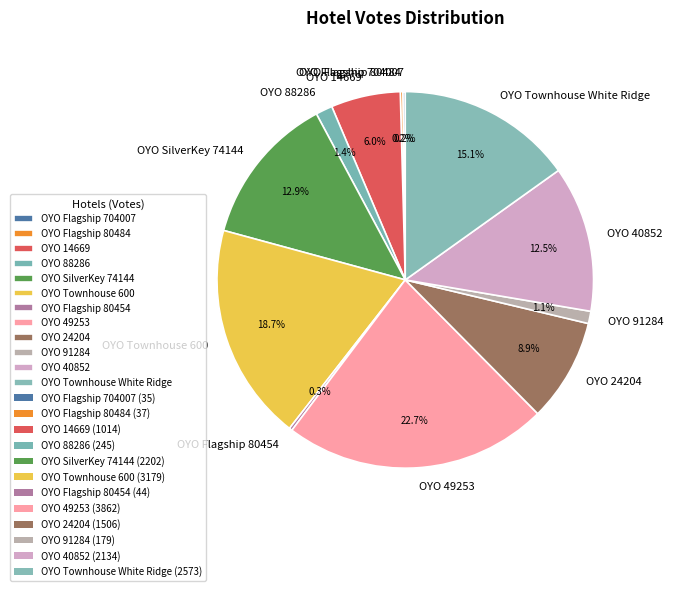

Between OYO 14669 and OYO SilverKey 74144, which is larger?

OYO SilverKey 74144